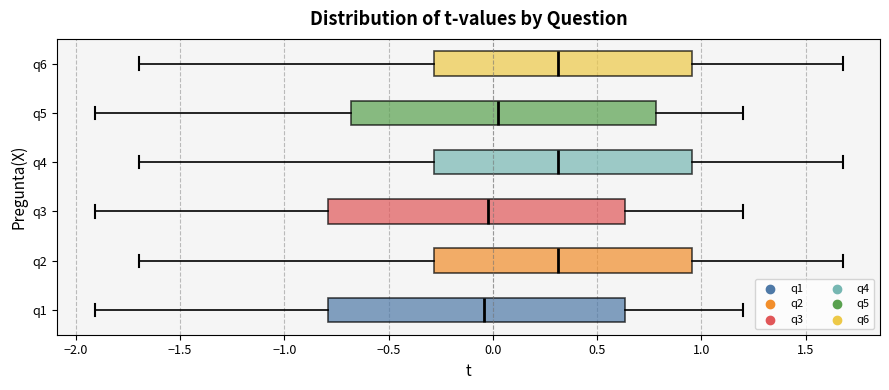

Reading bottom to top, read every box against the x-axis: the position of its median line, the range the box covers, and the ends of its whiskers. The values are not printed on the chart, so give them approximately, as read against the axis.

q1: median -0.05, box -0.80 to 0.65, whiskers -1.90 to 1.20
q2: median 0.30, box -0.30 to 0.95, whiskers -1.70 to 1.70
q3: median 0.00, box -0.80 to 0.65, whiskers -1.90 to 1.20
q4: median 0.30, box -0.30 to 0.95, whiskers -1.70 to 1.70
q5: median 0.00, box -0.70 to 0.80, whiskers -1.90 to 1.20
q6: median 0.30, box -0.30 to 0.95, whiskers -1.70 to 1.70